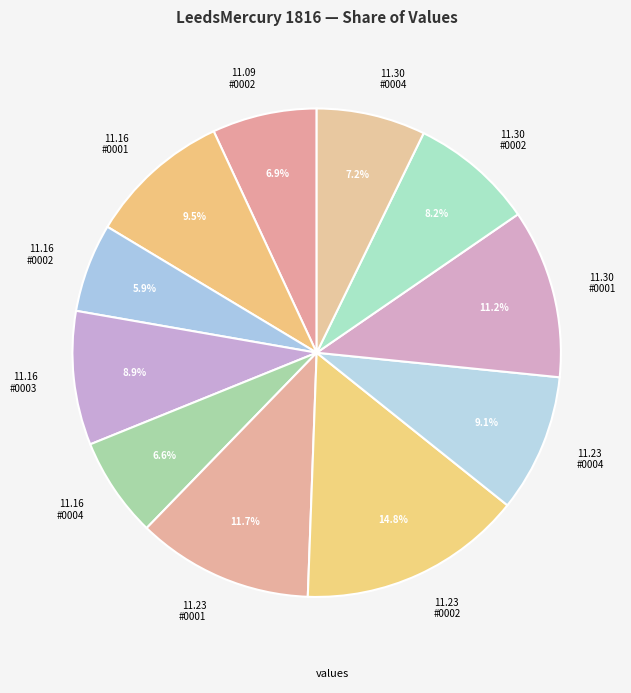

Is there a majority slice in this chart?

No